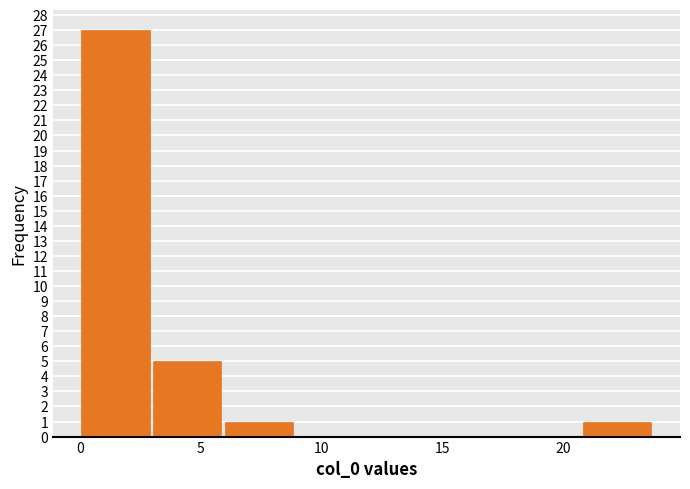

Which range on the x-axis has the tallest bar?

0.0 to 3.0